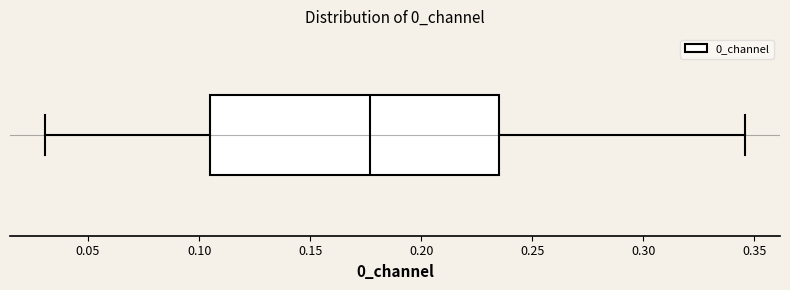

Transcribe this box plot: give where the median line is, the range the box spans, and where the two whiskers end, as read against the x-axis. The values are not printed on the chart, so give them approximately, as read against the axis.

median 0.175, box 0.105 to 0.235, whiskers 0.030 to 0.345